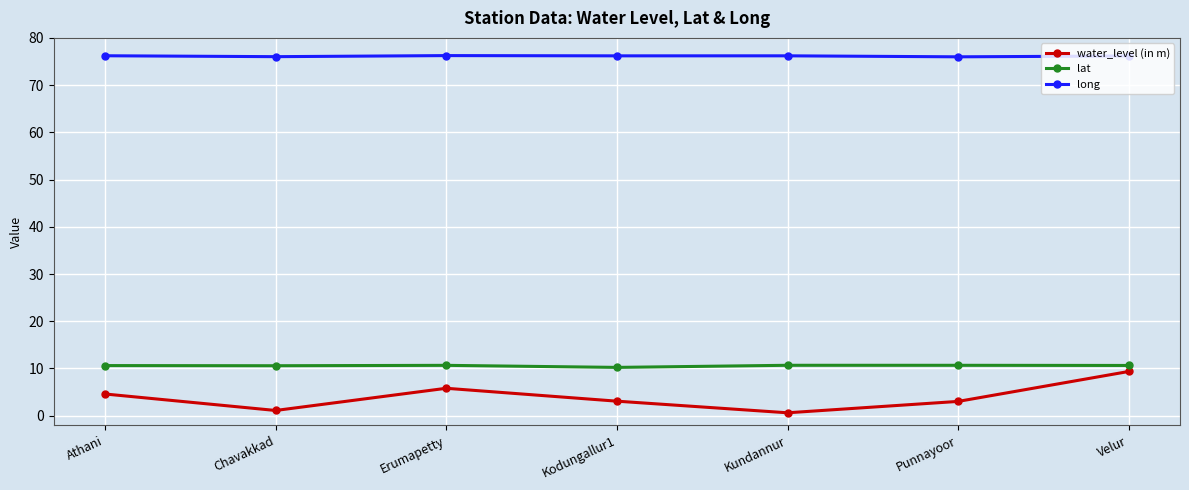

What are all the series names shown in the legend?

water_level (in m), lat, long